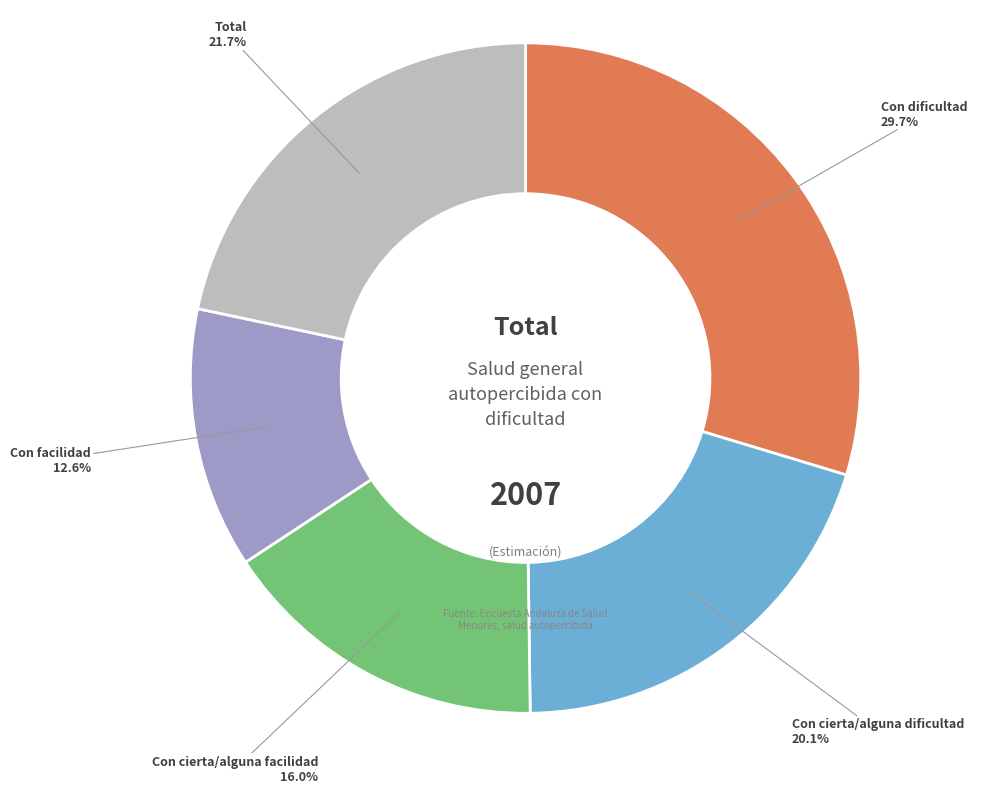

How many segments does this pie chart have?

5